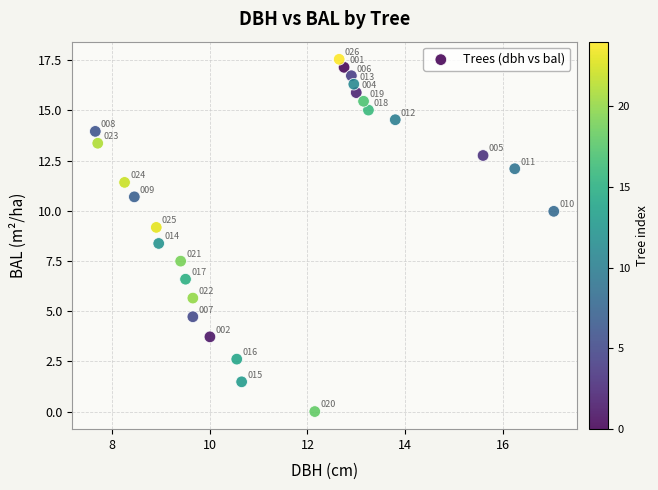

What is the range of Y values (max minus min)?

17.5